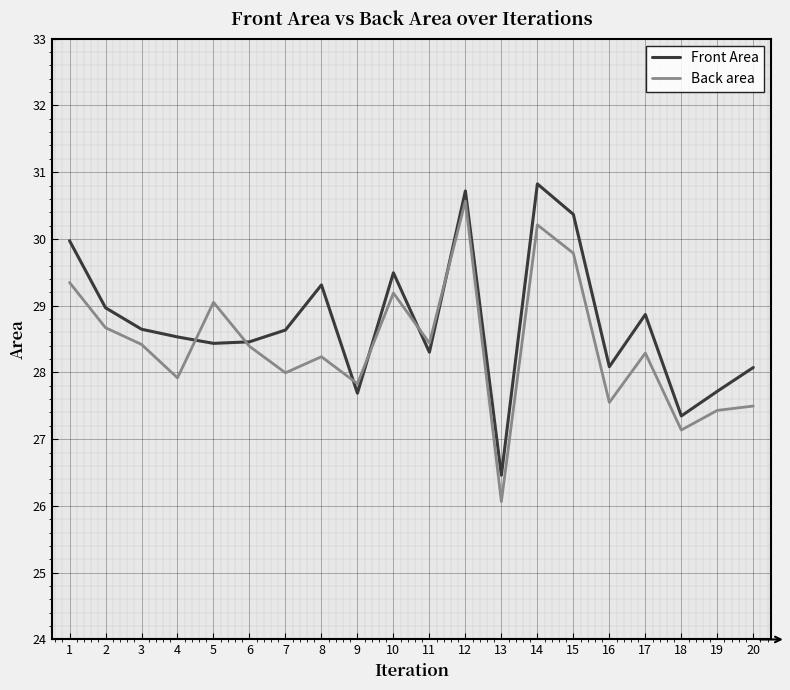

Which category has the lowest value across all series?

13